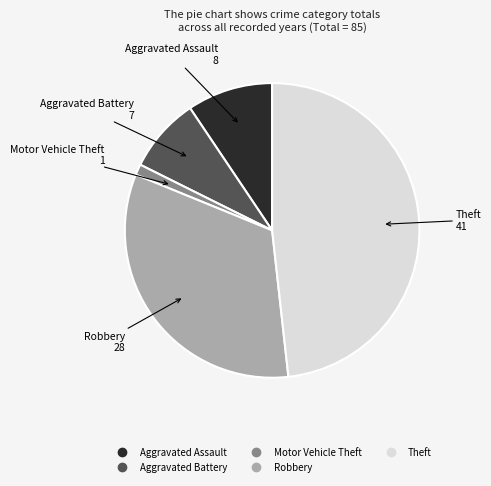

Which category has the biggest portion of the pie?

Theft